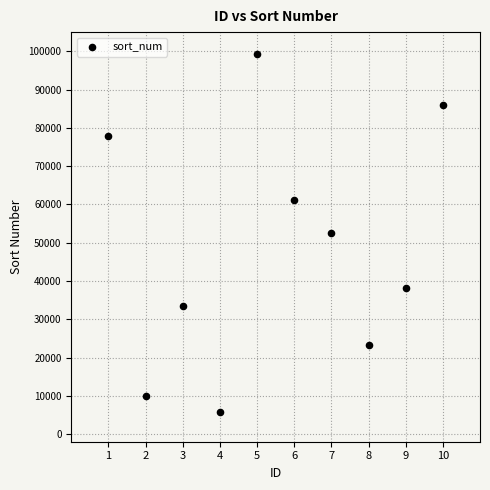

What is the average X value?

6